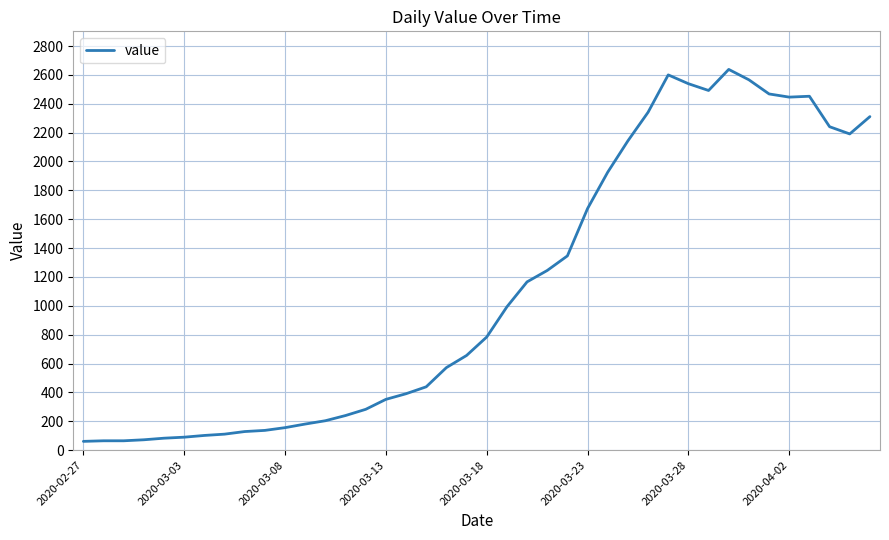

What is the maximum value shown in the chart?

2638